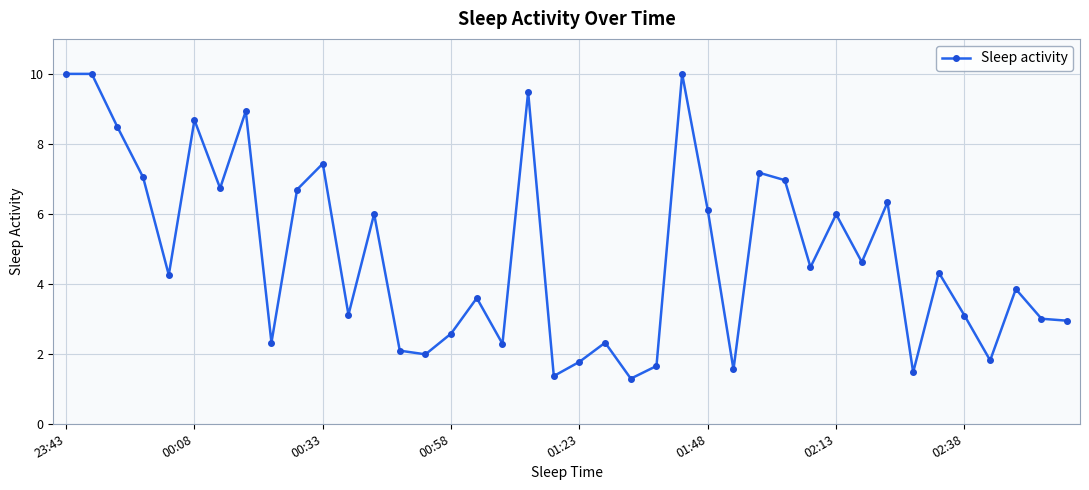

What is the sum of all values?

193.8